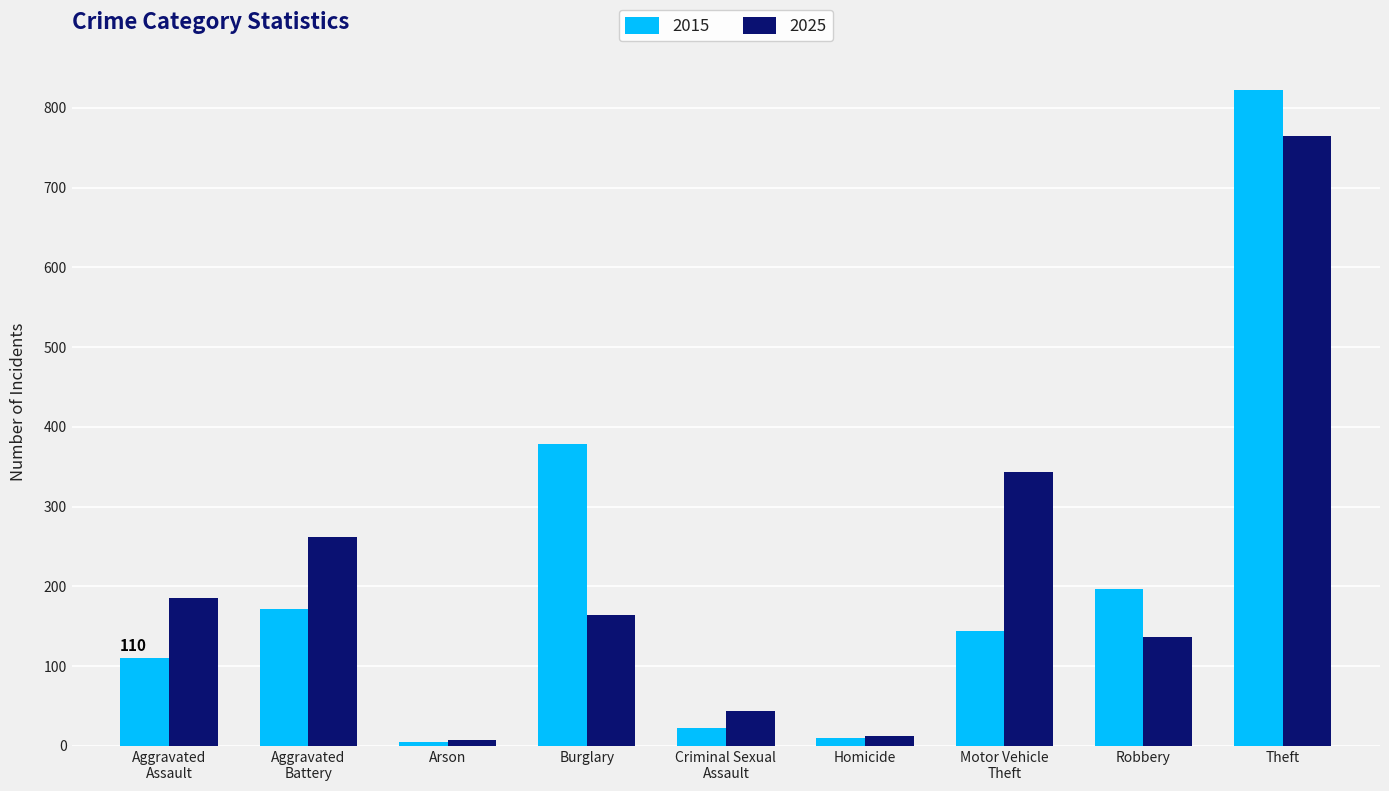

What is the difference between the 2025 values at Theft and Arson?

758